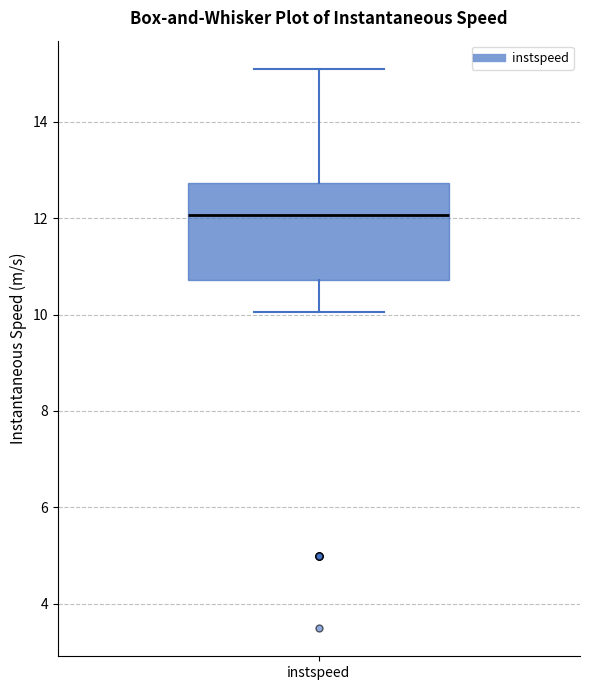

Read this box plot against the y-axis: the position of the median line, the range covered by the box, and the ends of both whiskers. The values are not printed on the chart, so give them approximately, as read against the axis.

median 12.0, box 10.8 to 12.8, whiskers 10.0 to 15.0